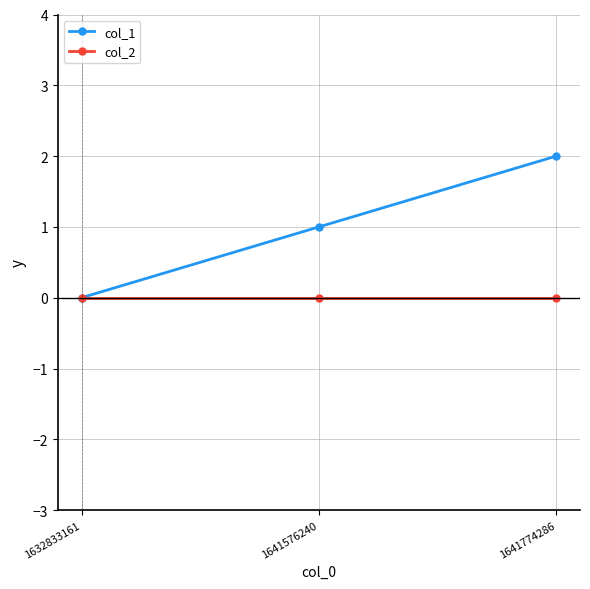

At which category is the sum across all series the highest?

1641774286